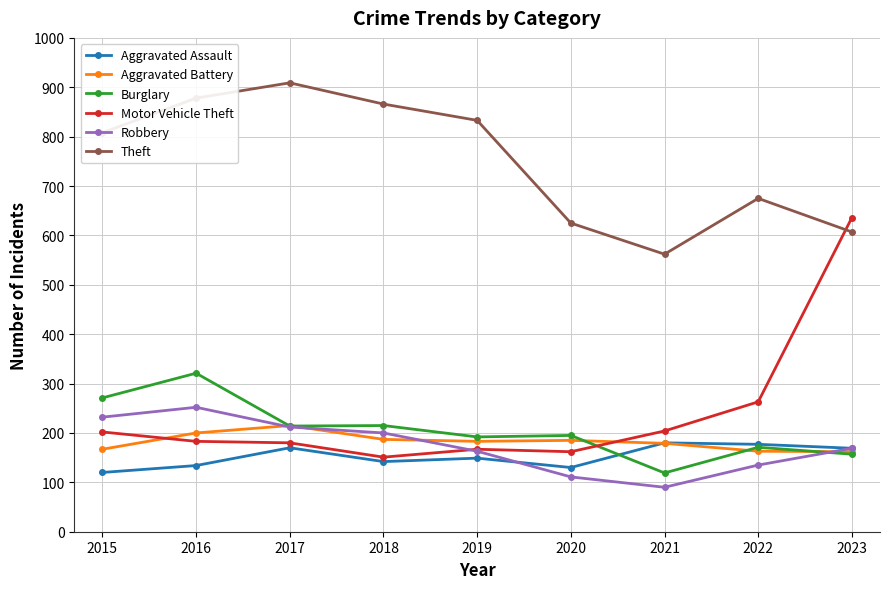

Count the number of categories in the chart.

9